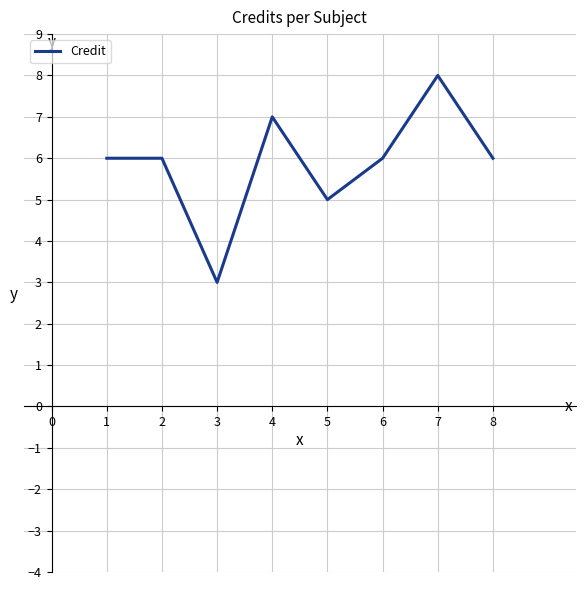

At which category does the chart reach its minimum across all series?

3